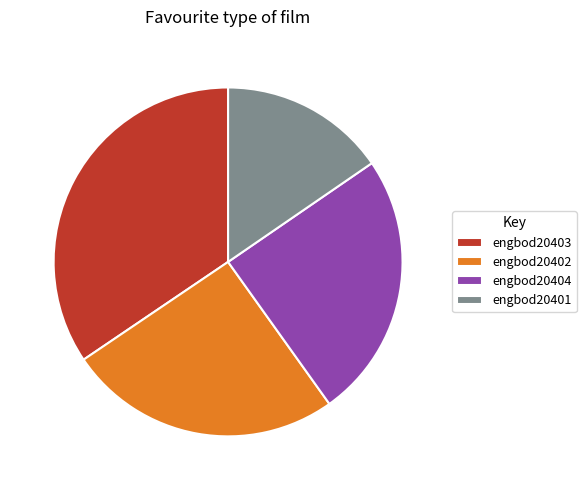

Rank the categories by value from highest to lowest.

engbod20403, engbod20402, engbod20404, engbod20401